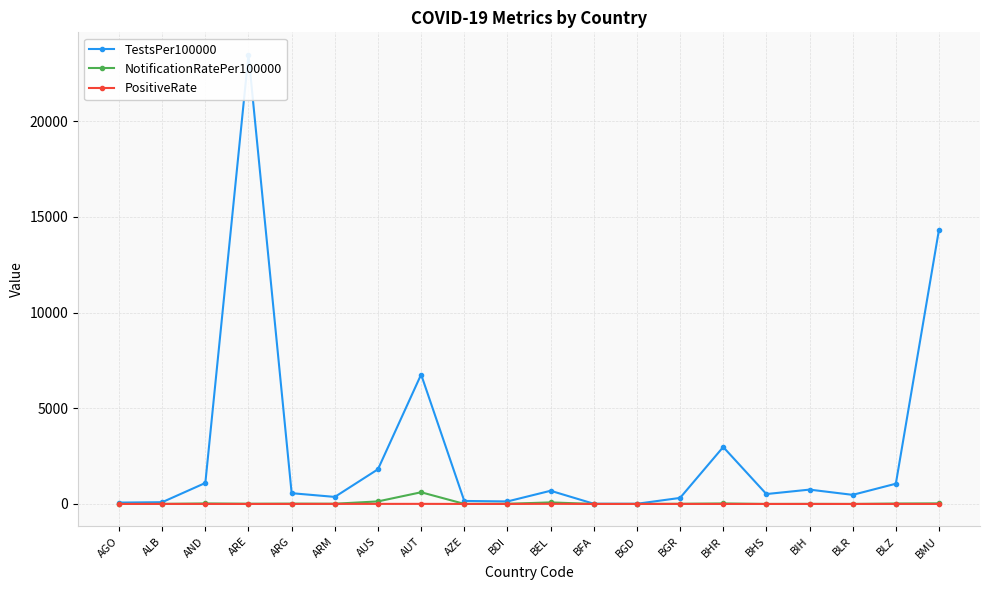

What position from the left is ARM?

6